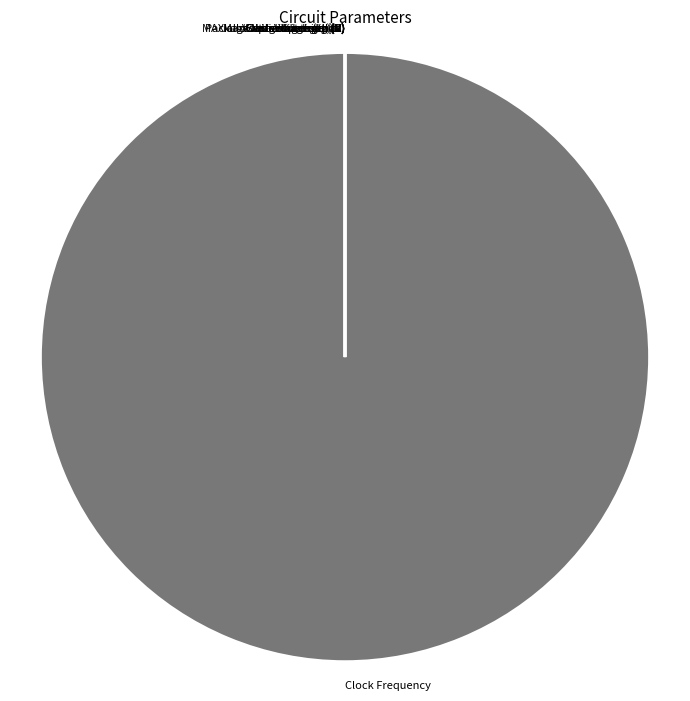

Which slice is the largest?

Clock Frequency